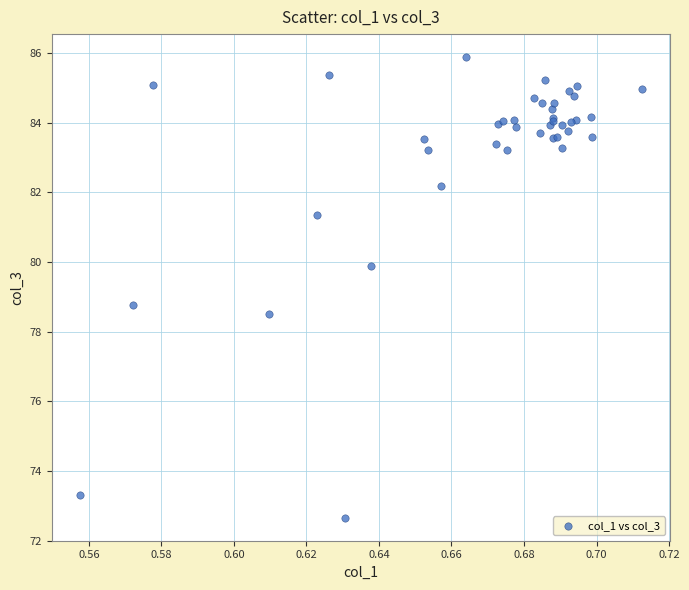

What Y value in the scatter plot is closest to 79?

78.8